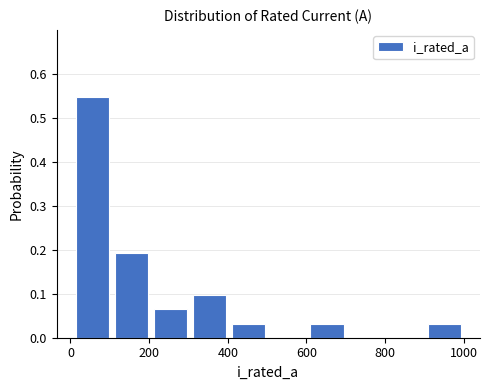

Which range on the x-axis has the tallest bar?

0 to 100